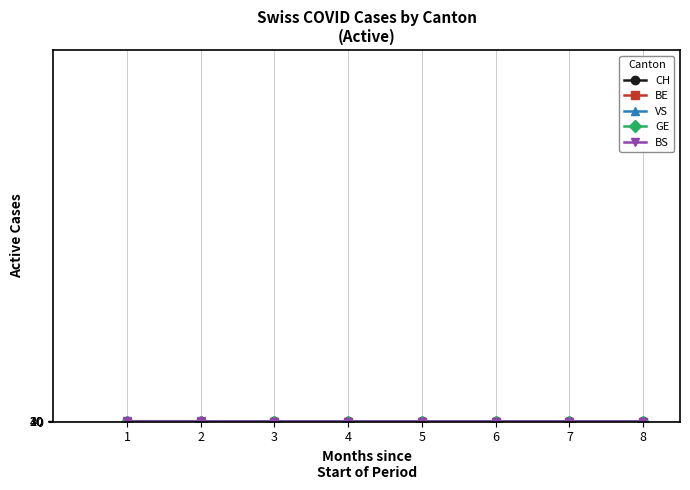

Count the number of categories in the chart.

8